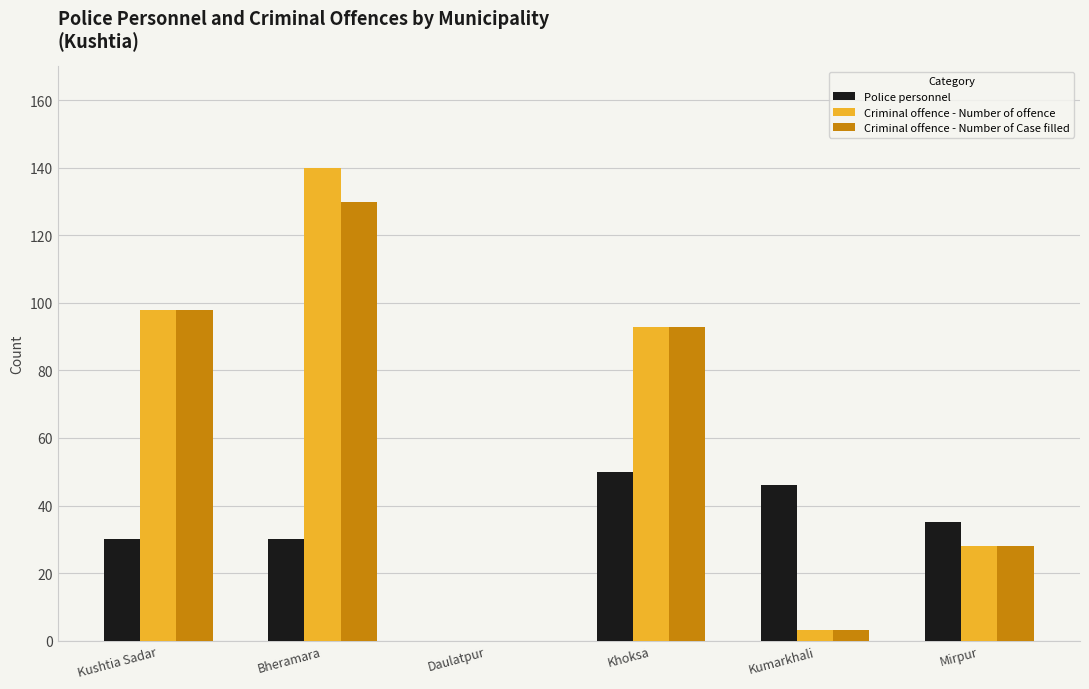

What is the sum of the Police personnel values at Daulatpur and Khoksa?

50